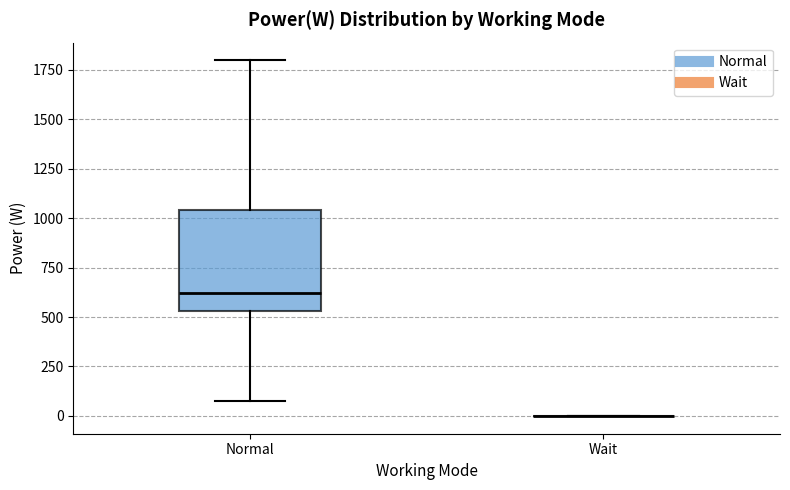

Reading left to right, read every box against the y-axis: the position of its median line, the range the box covers, and the ends of its whiskers. The values are not printed on the chart, so give them approximately, as read against the axis.

Normal: median 600, box 550 to 1050, whiskers 100 to 1800
Wait: box collapsed to a line at 0, whiskers 0 to 0